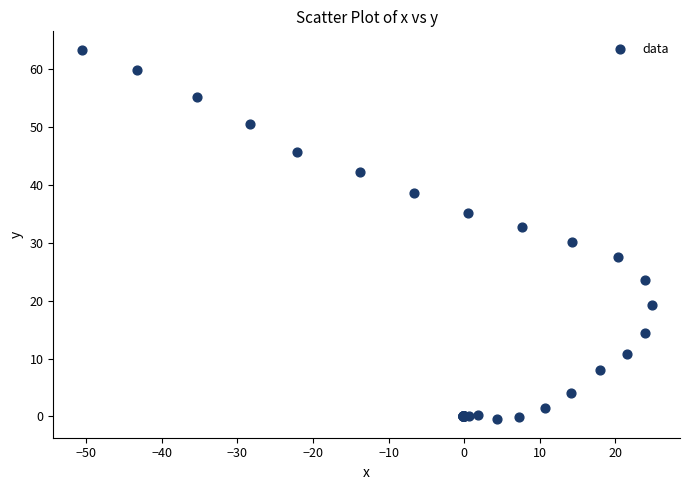

What Y value in the scatter plot is closest to 31?

30.2